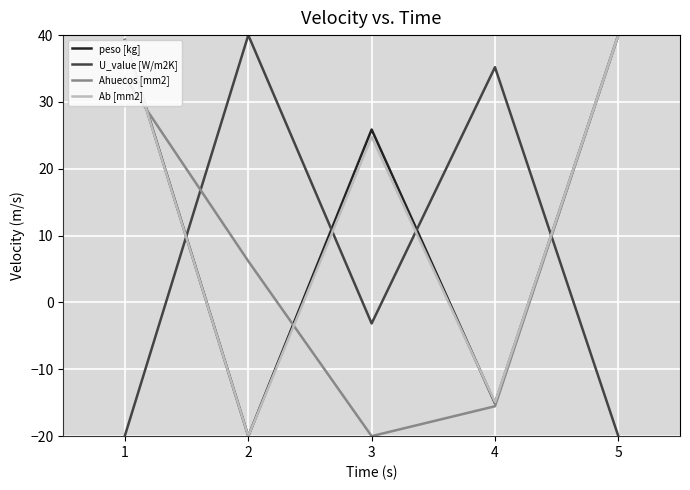

The value of Ab [mm2] at 1 is 39.2. True or false?

True